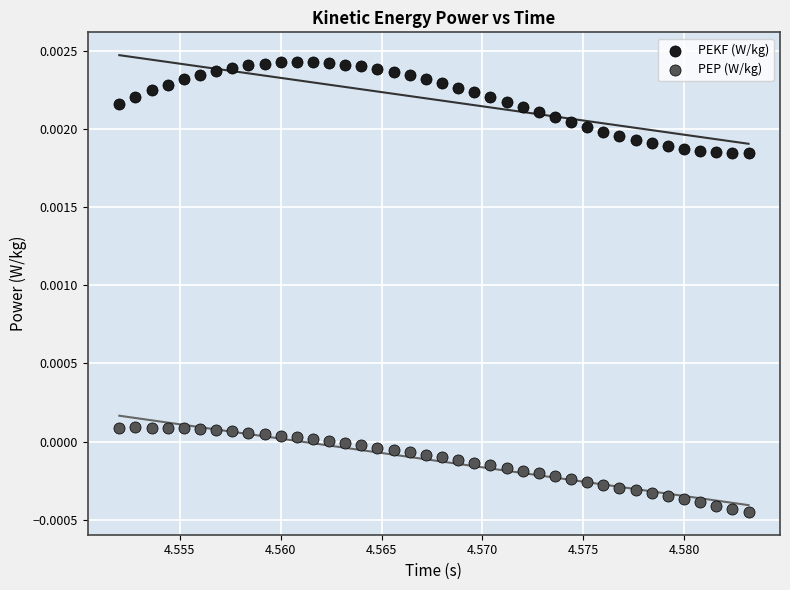

What are all the series names shown in the legend?

PEKF (W/kg), PEP (W/kg)